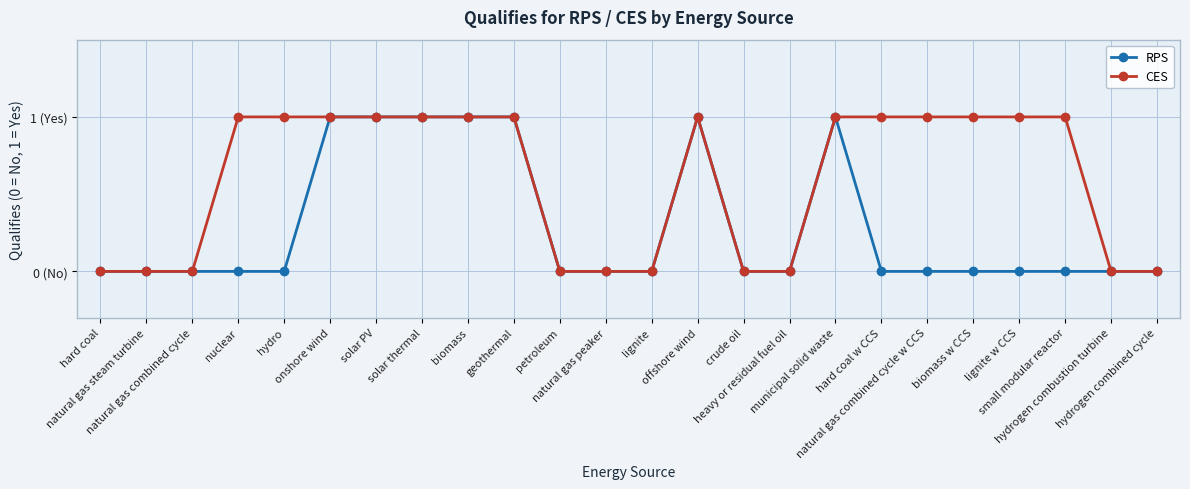

How many interior local peaks does the CES series have?

1